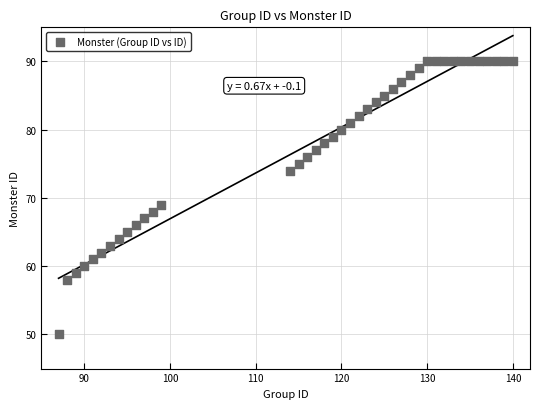

What is the range of Y values (max minus min)?

40